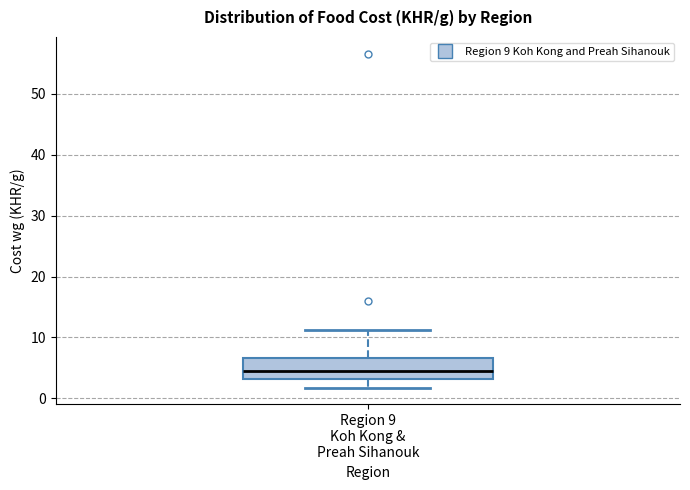

Read this box plot against the y-axis: the position of the median line, the range covered by the box, and the ends of both whiskers. The values are not printed on the chart, so give them approximately, as read against the axis.

median 5, box 3 to 7, whiskers 2 to 11